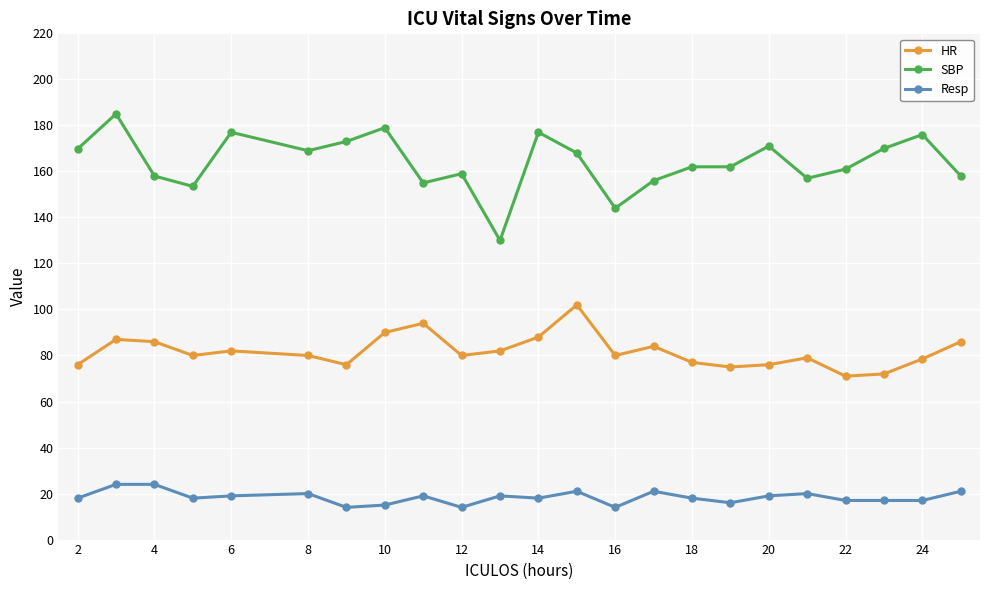

True or false: Resp and SBP cross at least once.

False